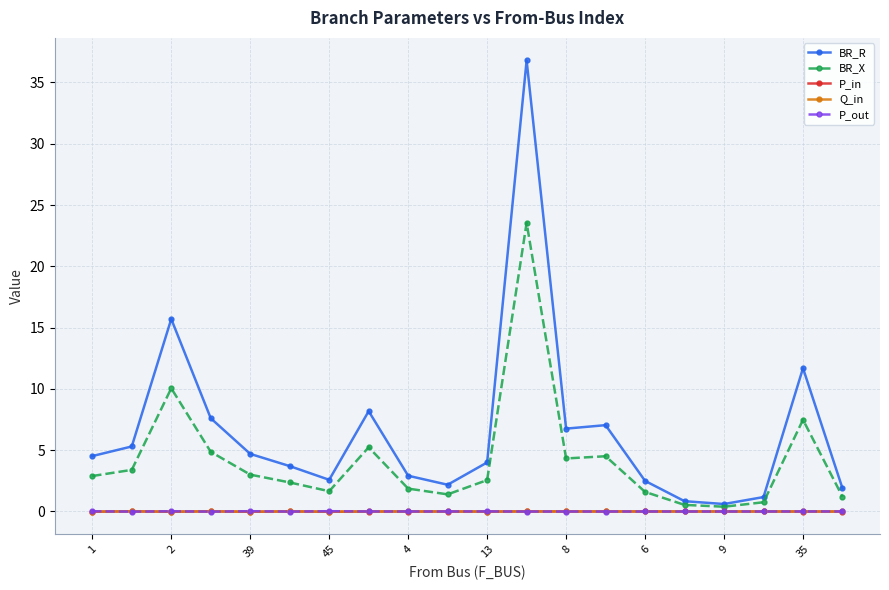

True or false: BR_R has more than 2 points higher than both neighbors.

True